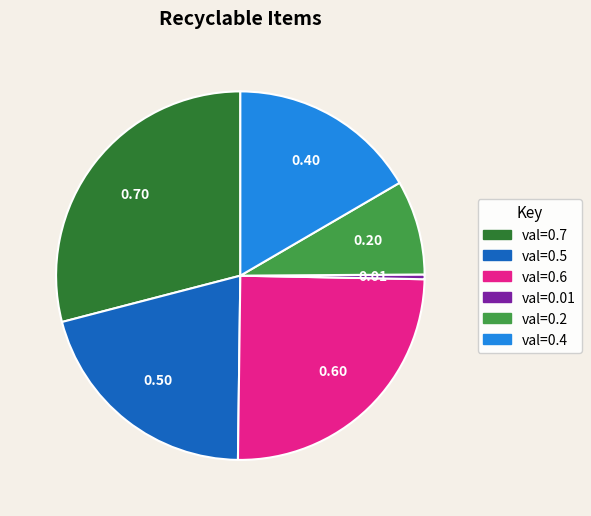

Rank the categories by value from lowest to highest.

val=0.01, val=0.2, val=0.4, val=0.5, val=0.6, val=0.7